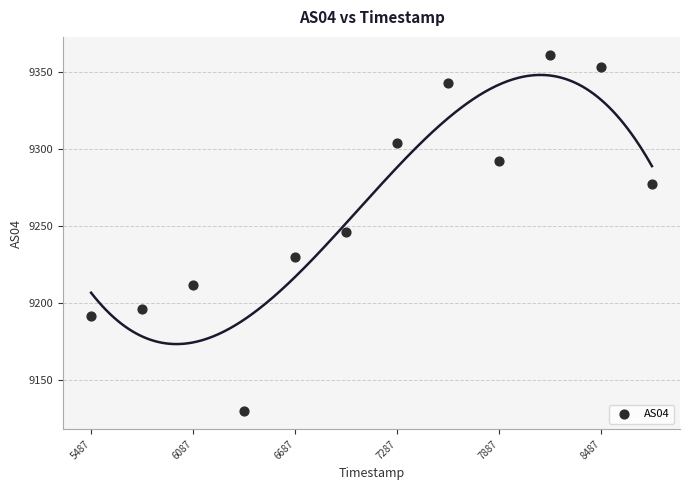

What is the average Y value?

9261